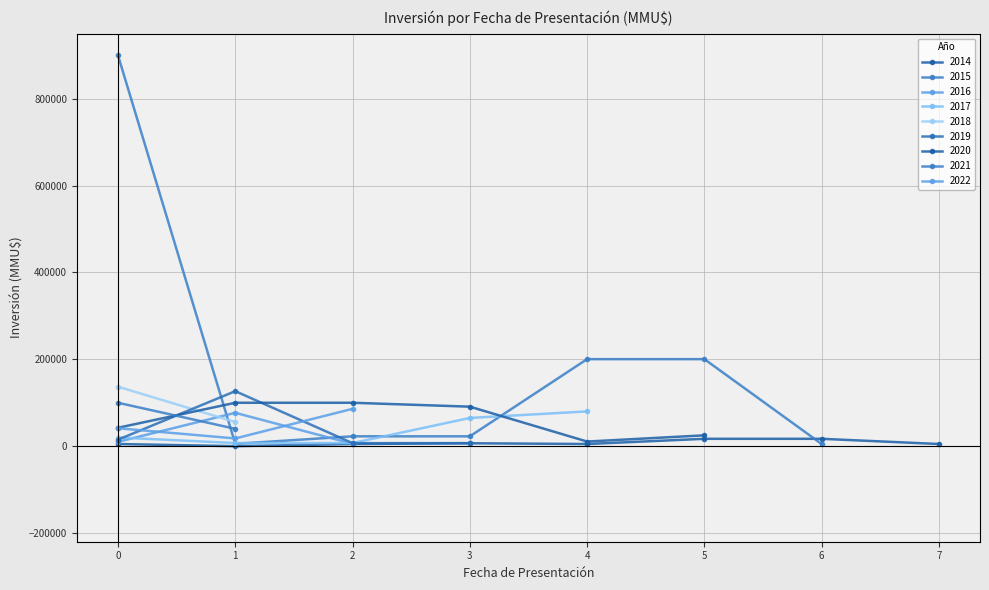

The value at 2019-01 is 11737. True or false?

False